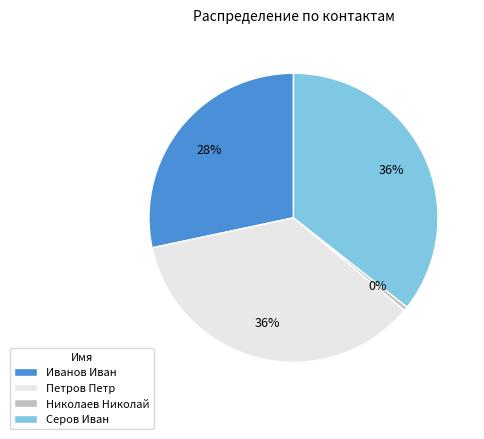

To the nearest percent, what is the combined percentage of Петров Петр and Николаев Николай?

36%